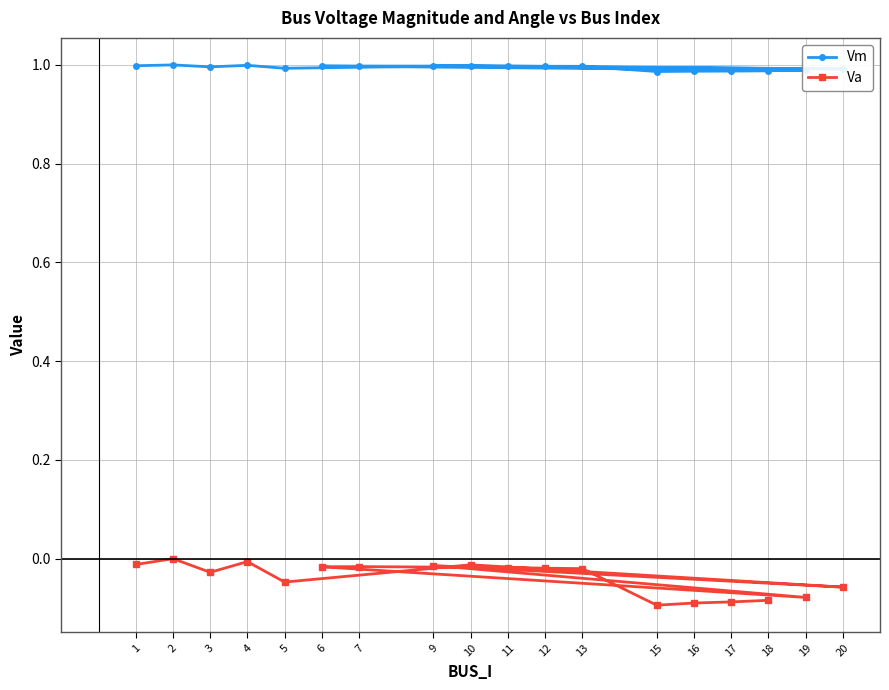

What is the sum of all Va values?

-0.7